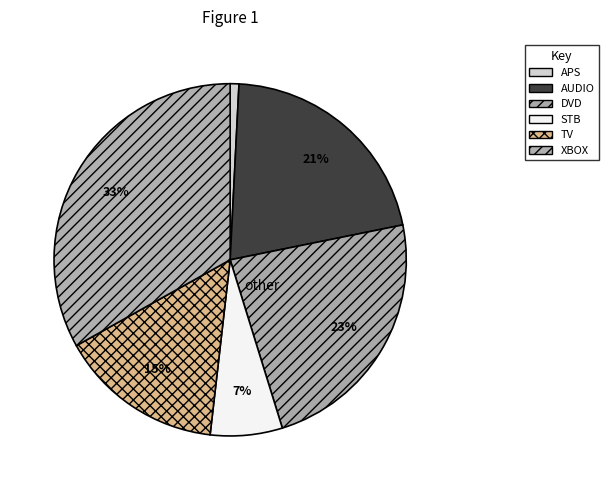

Count the number of slices in the pie.

6